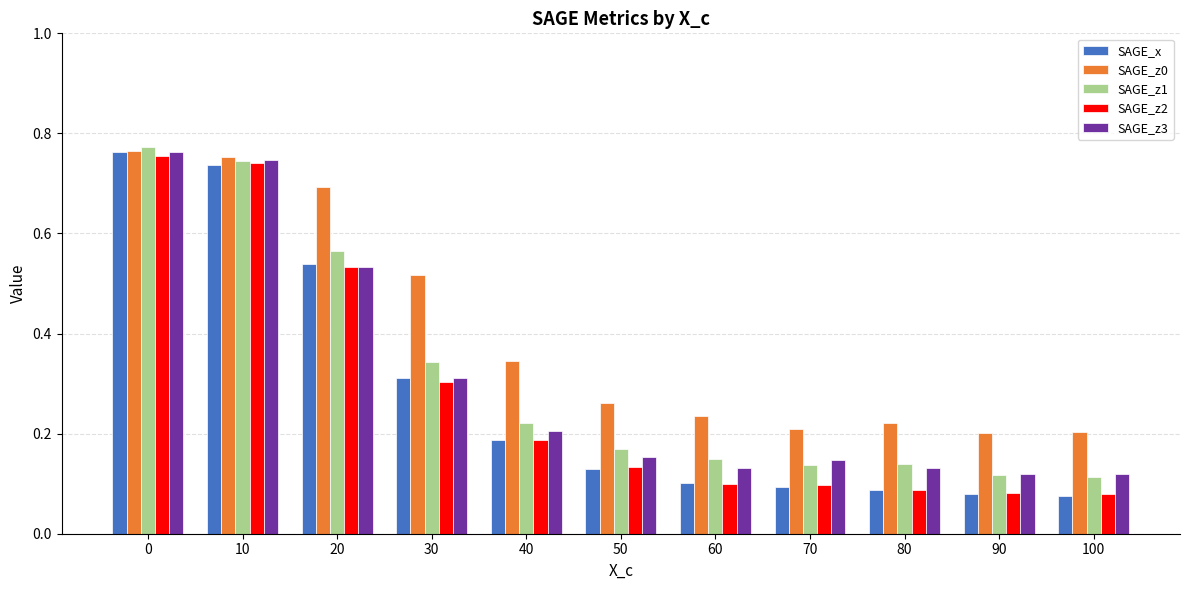

True or false: SAGE_z0 has a value of 0.3 at 70.

False